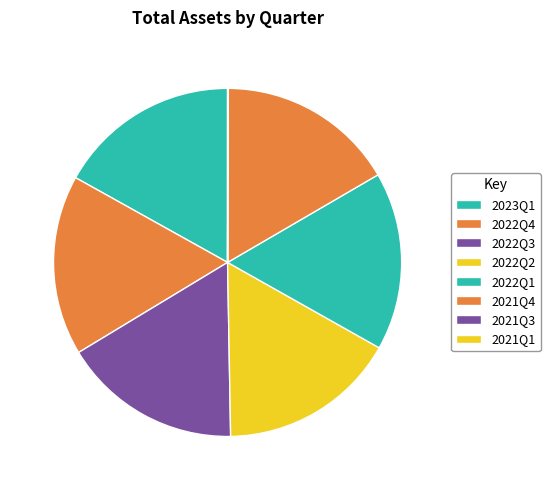

Count the number of slices in the pie.

8